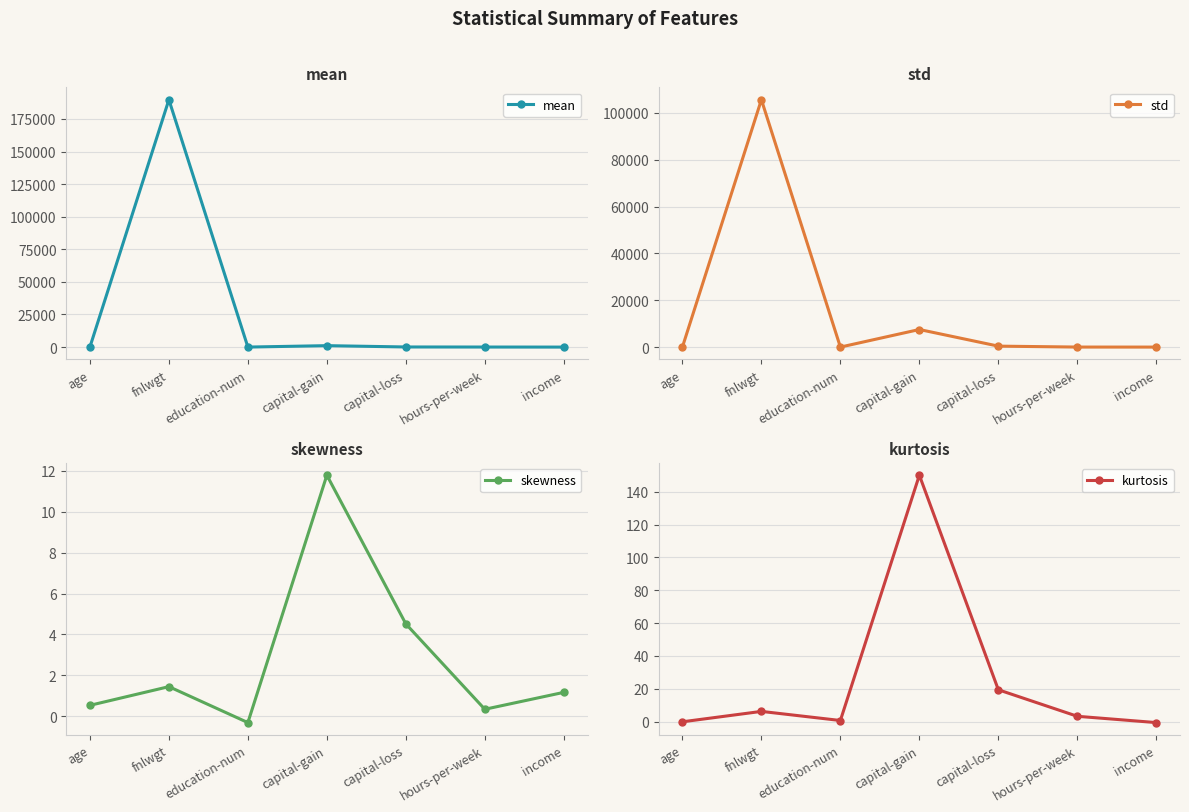

Reading left to right, what are all the values shown in this chart?

mean: age=38.5	fnlwgt=189734.7	education-num=10.1	capital-gain=1101.4	capital-loss=88.6	hours-per-week=40.9	income=0.2
std: age=13.2	fnlwgt=105639.2	education-num=2.6	capital-gain=7506.4	capital-loss=405.0	hours-per-week=12.0	income=0.4
skewness: age=0.5	fnlwgt=1.4	education-num=-0.3	capital-gain=11.8	capital-loss=4.5	hours-per-week=0.3	income=1.2
kurtosis: age=-0.2	fnlwgt=6.2	education-num=0.6	capital-gain=150.2	capital-loss=19.4	hours-per-week=3.2	income=-0.6